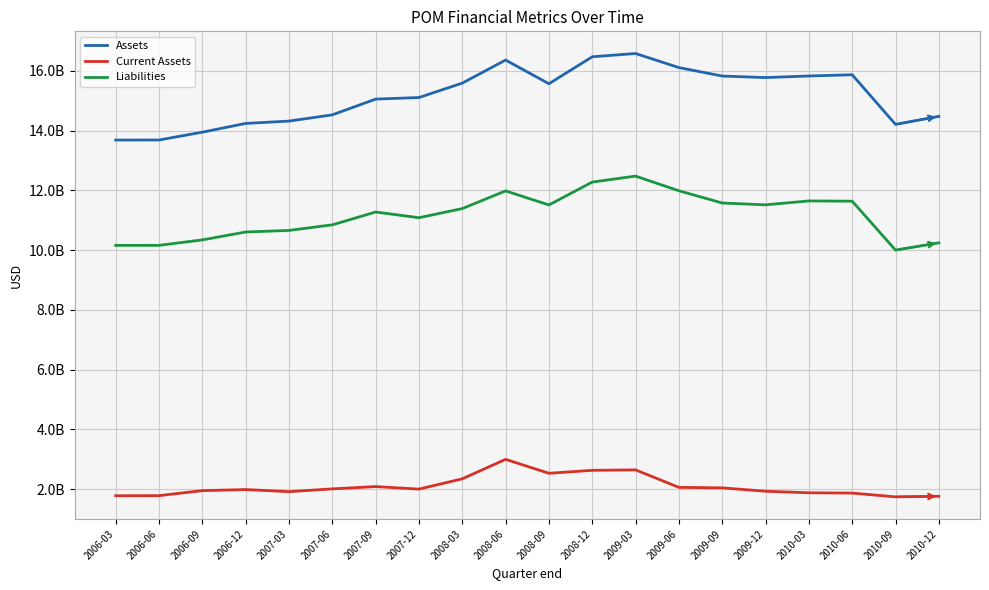

At which category does Current Assets reach its first local peak?

2006-12